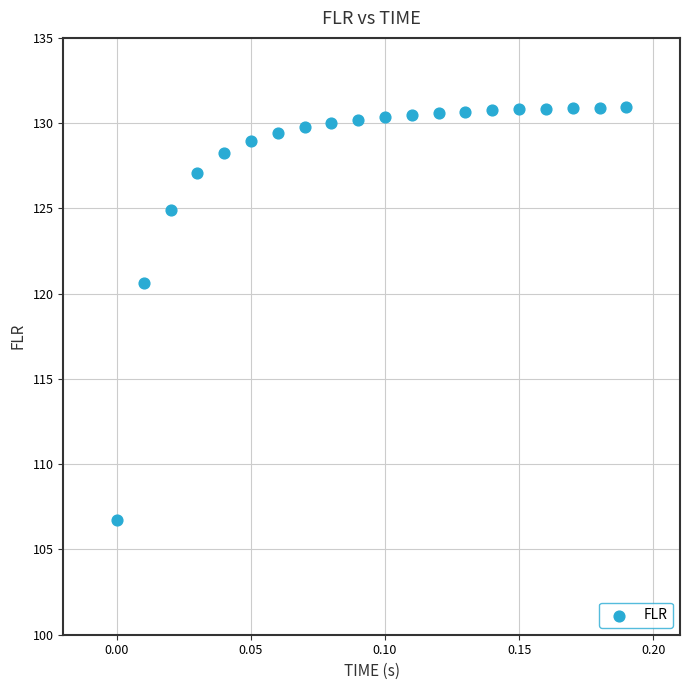

What is the range of Y values (max minus min)?

24.2